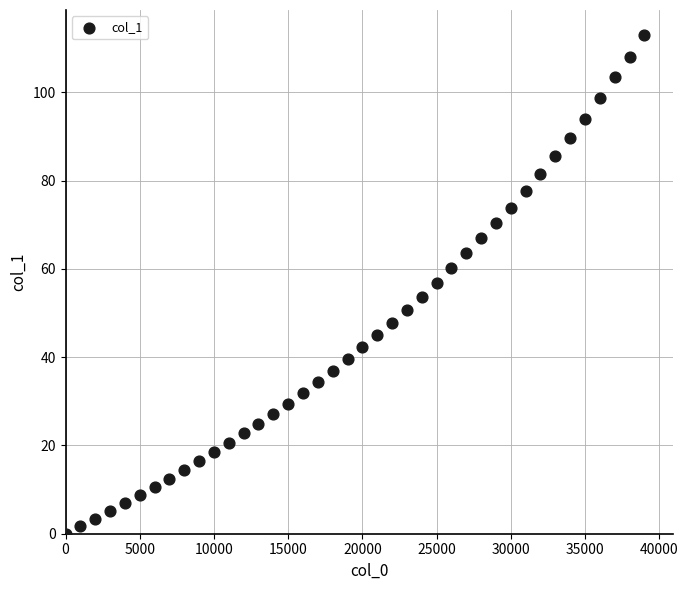

What is the range of X values (max minus min)?

39000.0